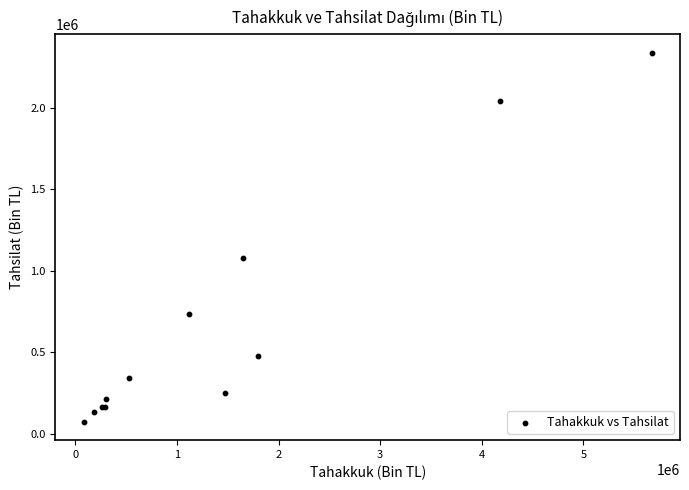

What Y value in the scatter plot is closest to 1206833?

1076843